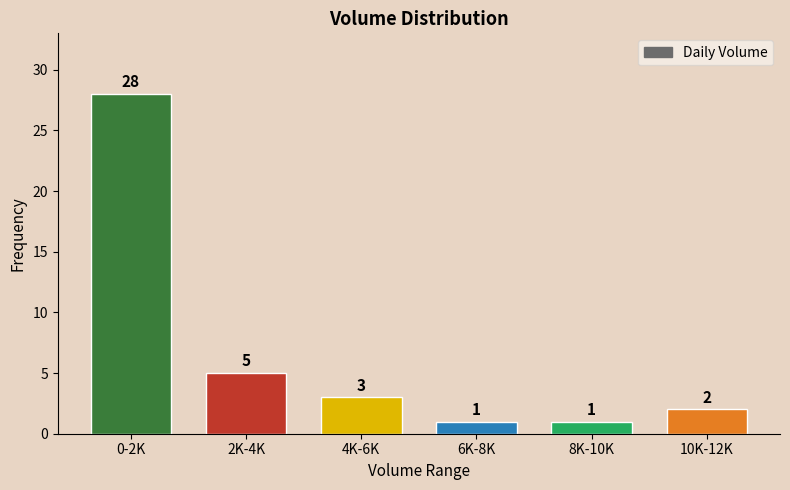

Reading left to right, transcribe all the data shown in this chart.

28	5	3	1	1	2